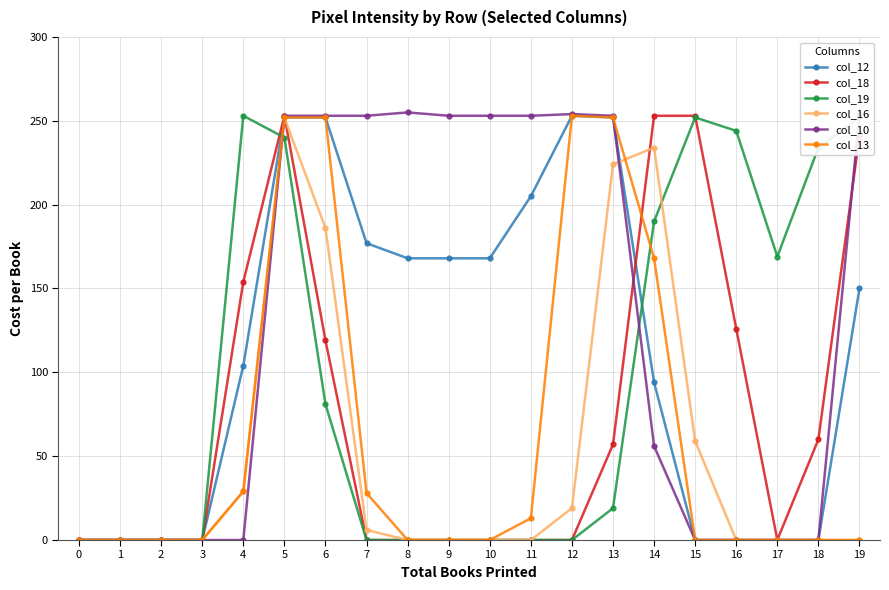

Is it true that col_18 equals 126 at 7?

False